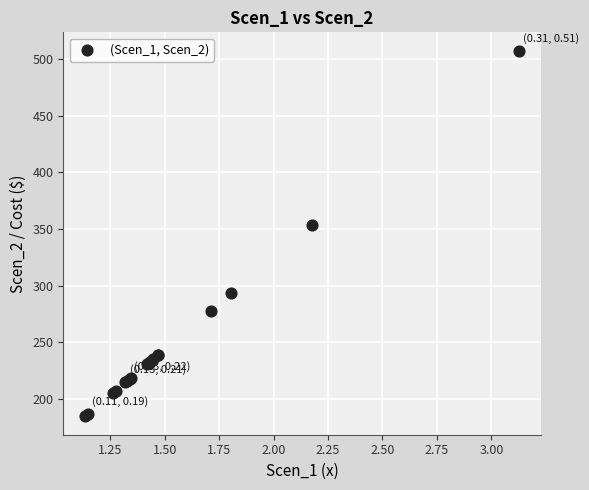

What Y value in the scatter plot is closest to 346?

353.6